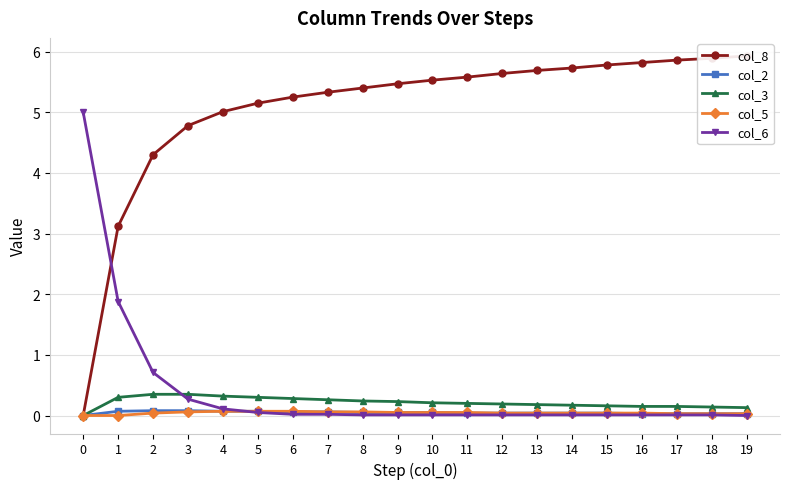

Between 7 and 10, which series saw the biggest shift?

col_8